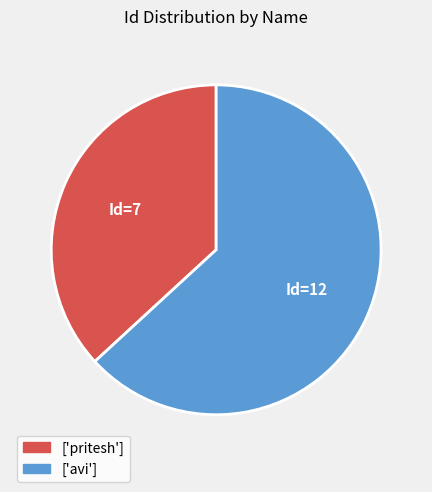

What is the smallest slice in the pie chart?

['pritesh']